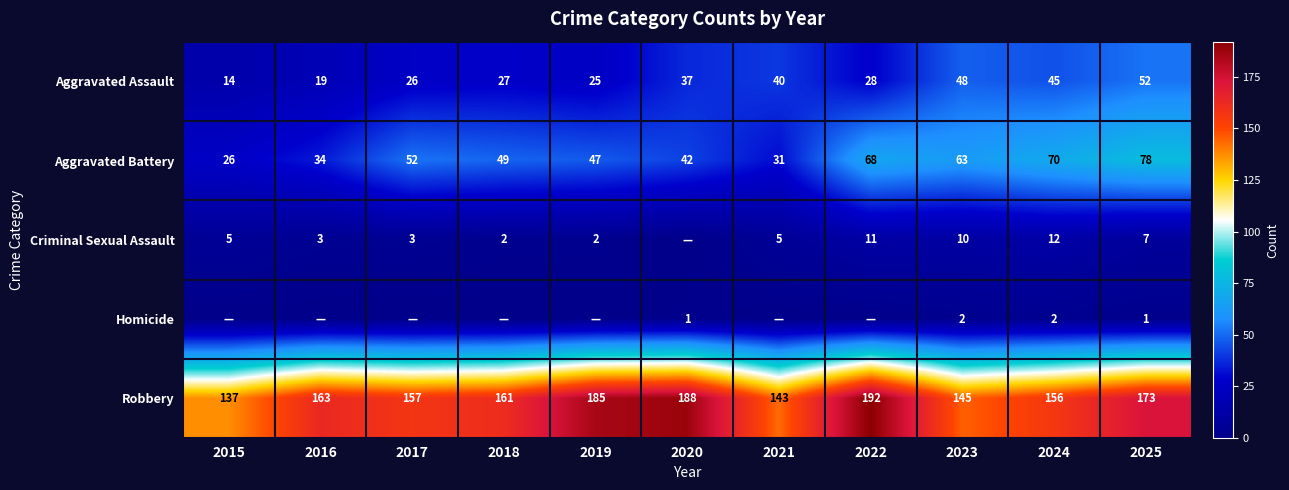

What is the difference between the maximum and second lowest values in the Robbery series?

49